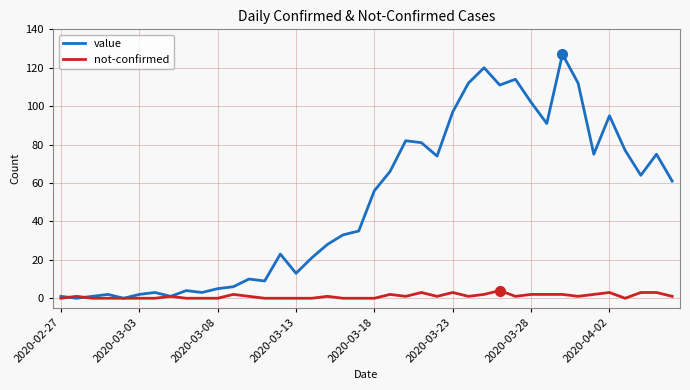

What is the greatest value displayed?

127